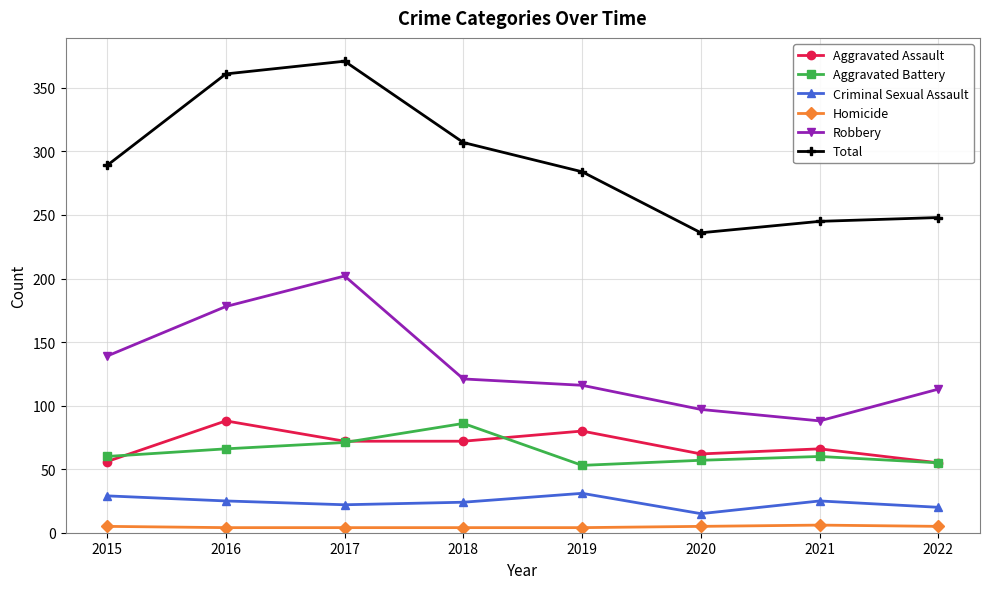

Read the Homicide value at 2021.

6